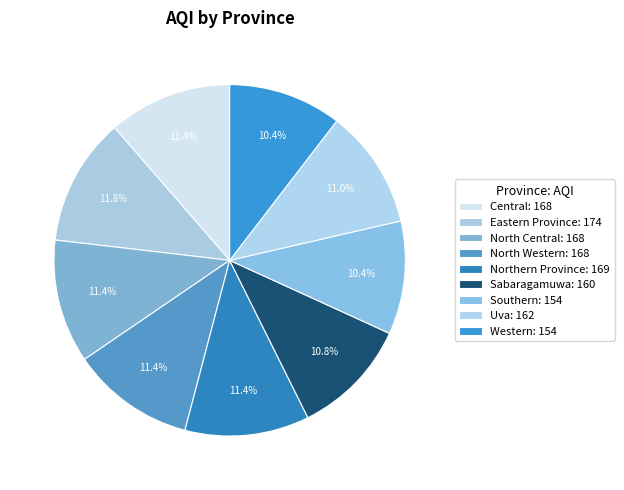

Is Uva the majority of the pie?

No